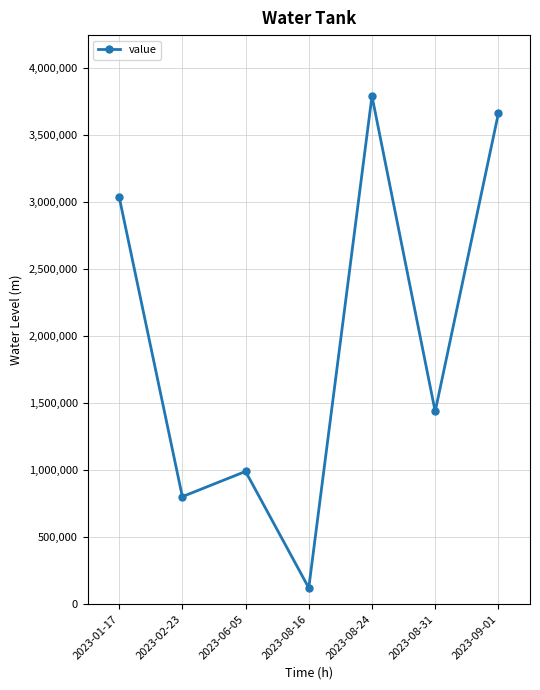

What is the maximum value shown in the chart?

3790000